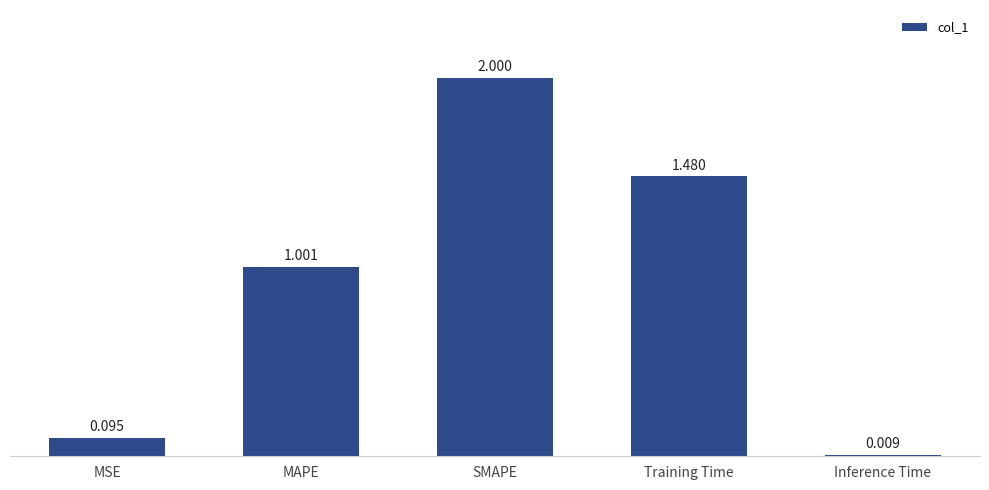

What is the average value?

0.9